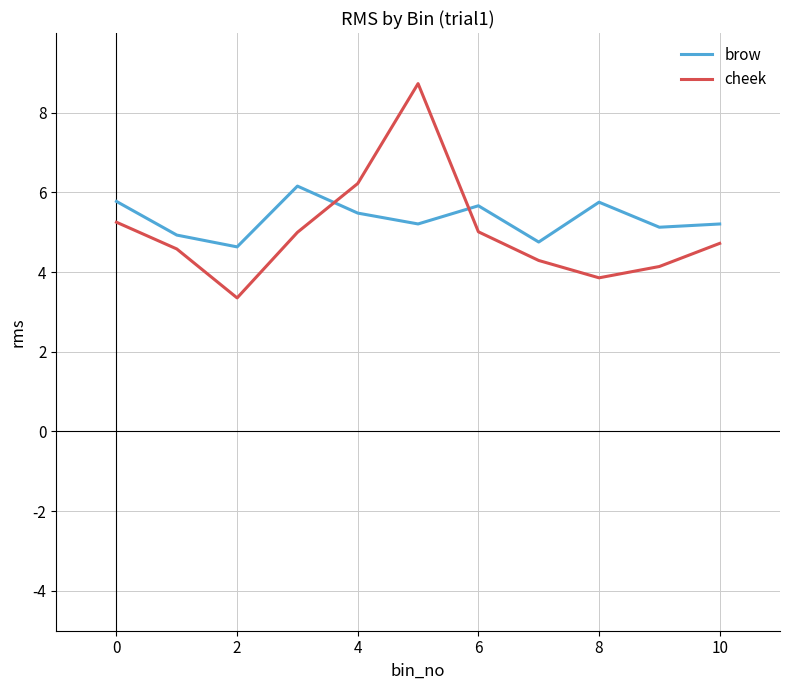

What is the difference between the maximum and second lowest values in the brow series?

1.4